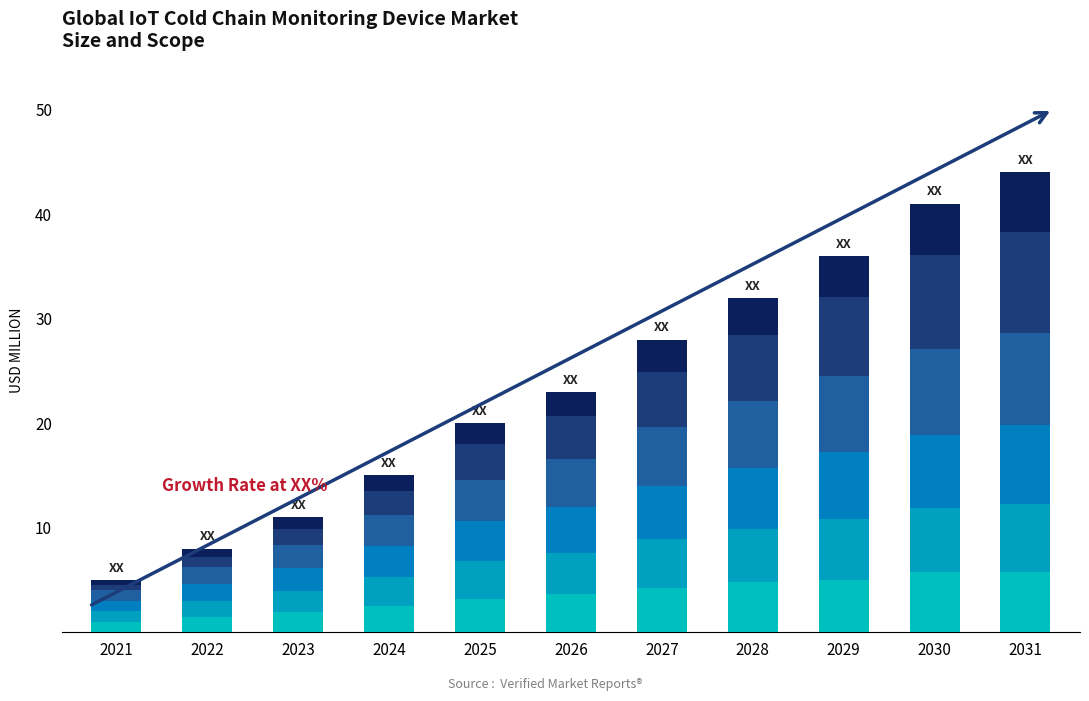

Are the bars horizontal?

No